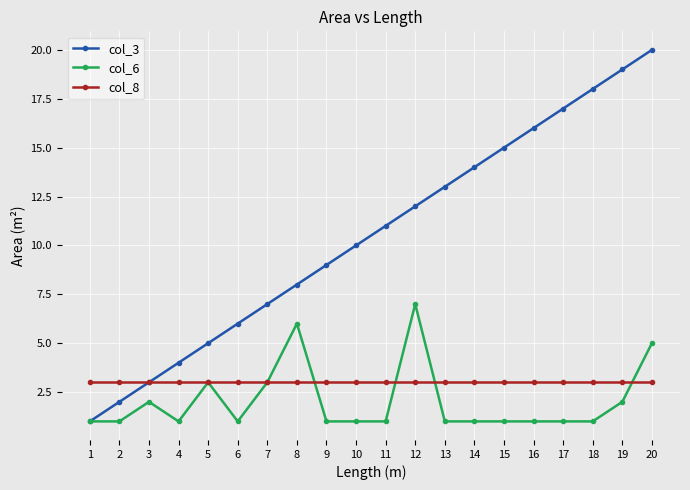

Reading left to right, extract all data points from this chart.

col_3: 1=1	2=2	3=3	4=4	5=5	6=6	7=7	8=8	9=9	10=10	11=11	12=12	13=13	14=14	15=15	16=16	17=17	18=18	19=19	20=20
col_6: 1=1	2=1	3=2	4=1	5=3	6=1	7=3	8=6	9=1	10=1	11=1	12=7	13=1	14=1	15=1	16=1	17=1	18=1	19=2	20=5
col_8: 1=3	2=3	3=3	4=3	5=3	6=3	7=3	8=3	9=3	10=3	11=3	12=3	13=3	14=3	15=3	16=3	17=3	18=3	19=3	20=3